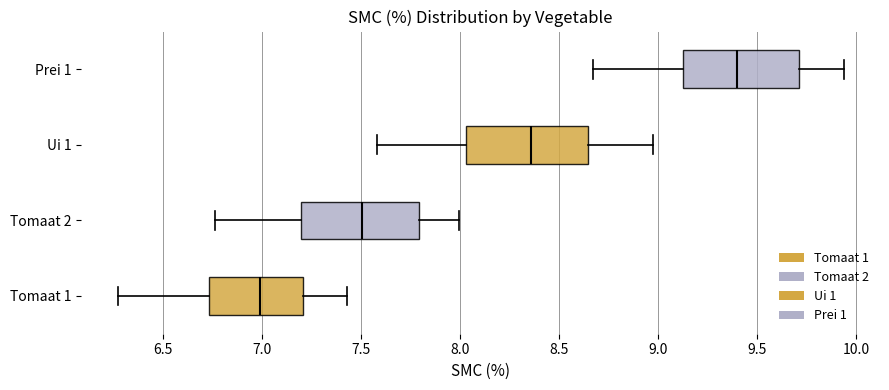

Reading bottom to top, read every box against the x-axis: the position of its median line, the range the box covers, and the ends of its whiskers. The values are not printed on the chart, so give them approximately, as read against the axis.

Tomaat 1: median 7.00, box 6.75 to 7.20, whiskers 6.25 to 7.45
Tomaat 2: median 7.50, box 7.20 to 7.80, whiskers 6.75 to 8.00
Ui 1: median 8.35, box 8.05 to 8.65, whiskers 7.60 to 8.95
Prei 1: median 9.40, box 9.15 to 9.70, whiskers 8.65 to 9.95